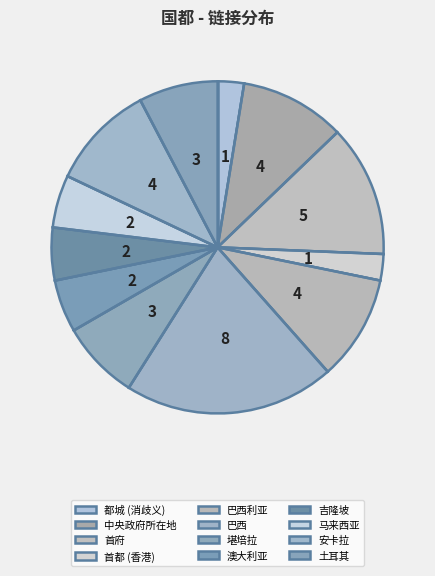

Count the number of slices in the pie.

12